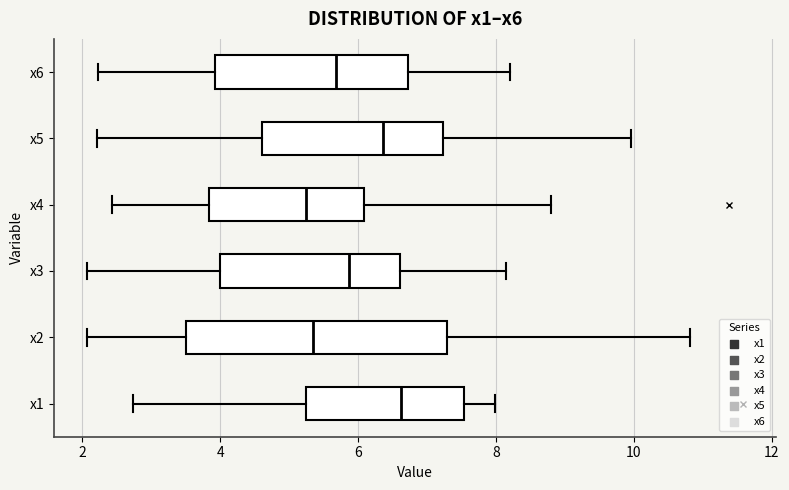

Reading bottom to top, read every box against the x-axis: the position of its median line, the range the box covers, and the ends of its whiskers. The values are not printed on the chart, so give them approximately, as read against the axis.

x1: median 6.6, box 5.2 to 7.6, whiskers 2.8 to 8.0
x2: median 5.4, box 3.6 to 7.2, whiskers 2.0 to 10.8
x3: median 5.8, box 4.0 to 6.6, whiskers 2.0 to 8.2
x4: median 5.2, box 3.8 to 6.0, whiskers 2.4 to 8.8
x5: median 6.4, box 4.6 to 7.2, whiskers 2.2 to 10.0
x6: median 5.6, box 4.0 to 6.8, whiskers 2.2 to 8.2